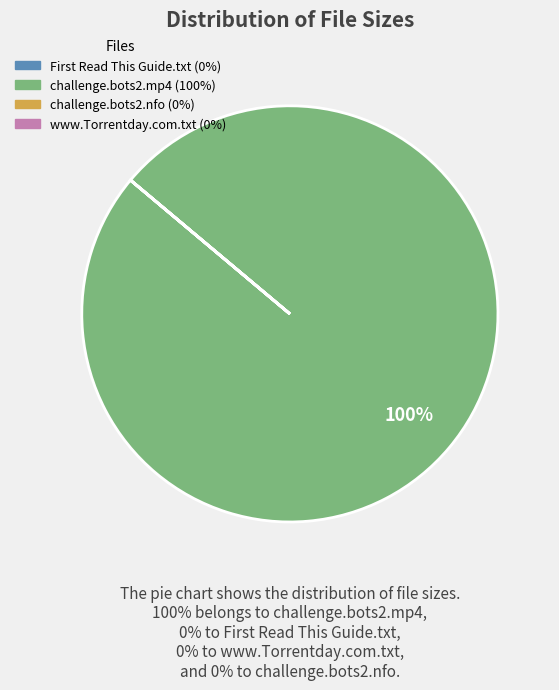

Is there a majority slice in this chart?

Yes